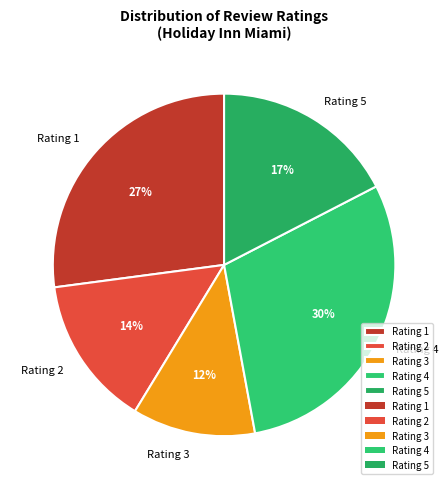

True or false: Rating 1 accounts for 27% of the total.

True